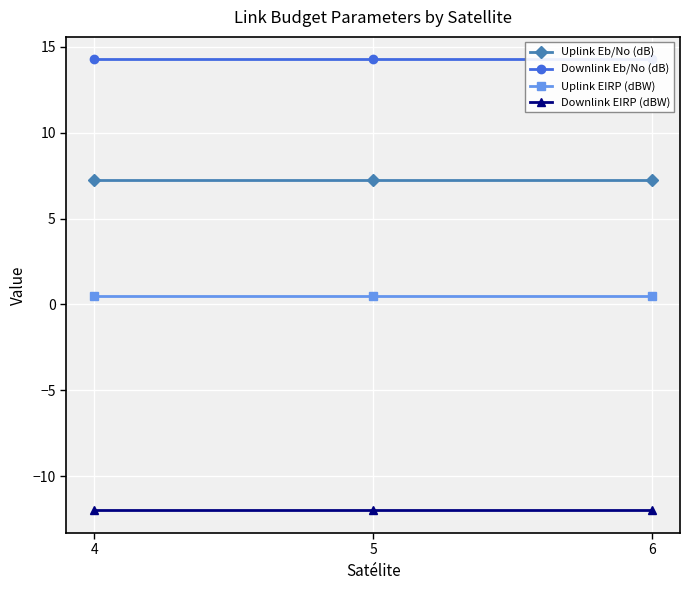

Between 4 and 6, which is larger?

4